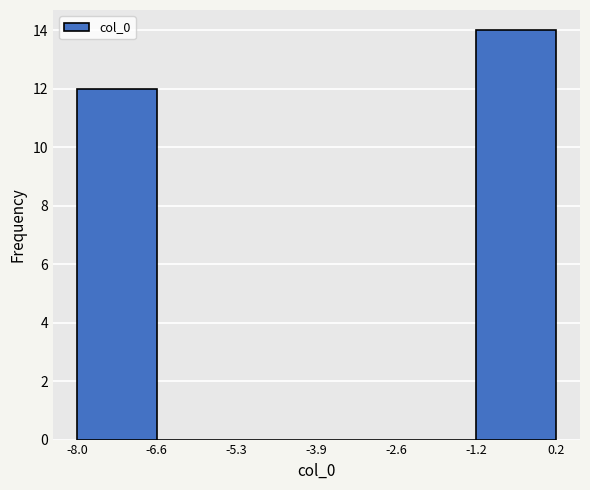

Reading left to right, transcribe this chart: for each bar, give the range it covers on the x-axis and its height. The values are not printed on the chart, so give them approximately, as read against the axis.

-8.0 to -6.6: 12
-6.6 to -5.3: 0
-5.3 to -3.9: 0
-3.9 to -2.6: 0
-2.6 to -1.2: 0
-1.2 to 0.2: 14